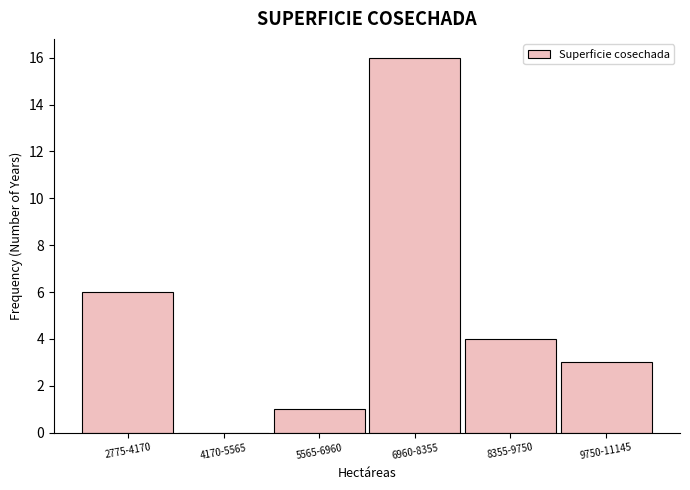

Reading left to right, list all the values displayed in this chart.

2775-4170=6	4170-5565=0	5565-6960=1	6960-8355=16	8355-9750=4	9750-11145=3